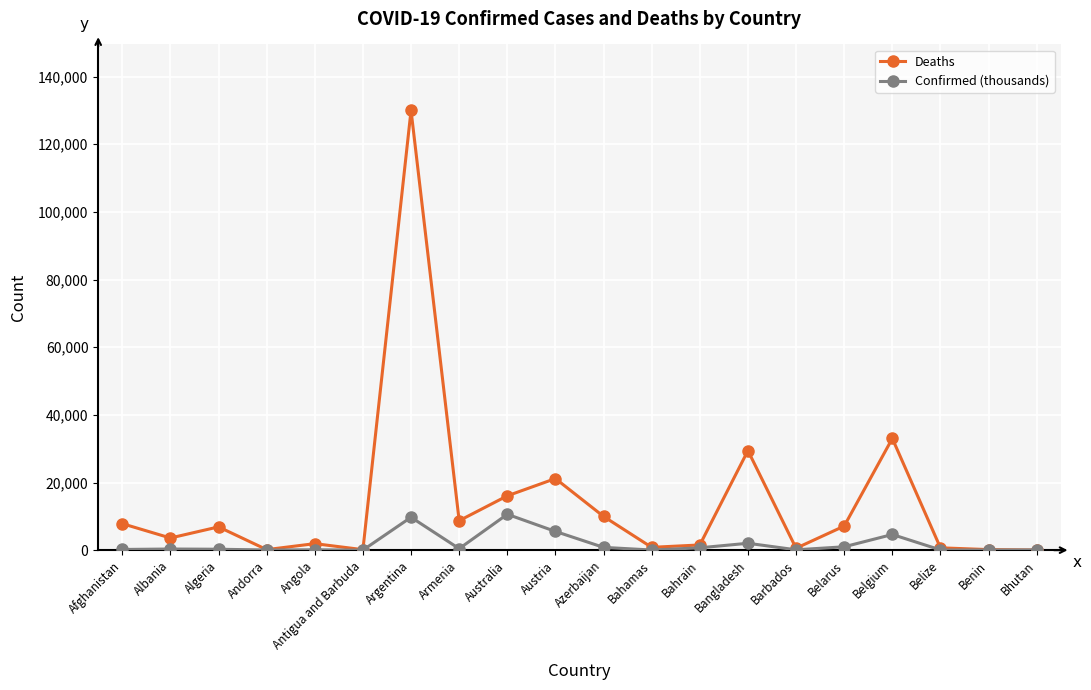

What is the highest value of the Deaths series?

130017.0